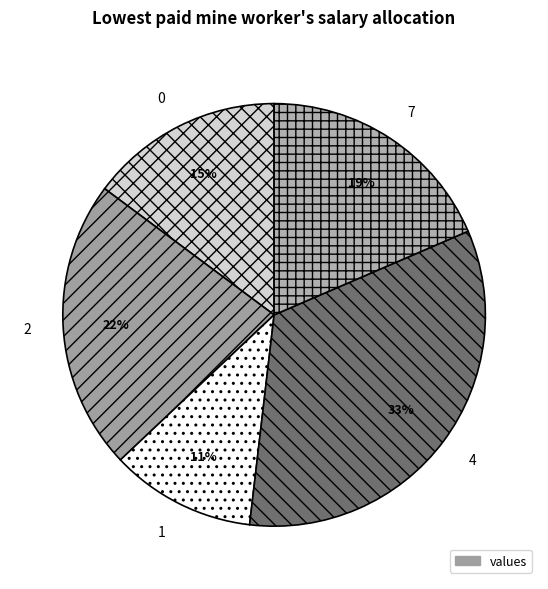

What is the smallest slice in the pie chart?

1